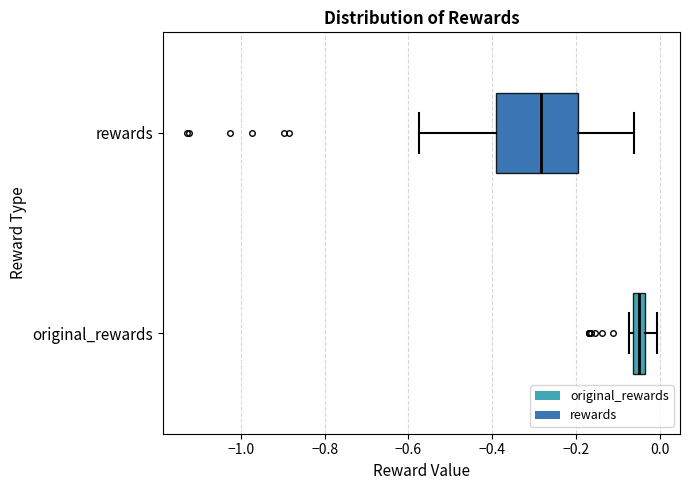

Comparing the boxes themselves (not the whiskers), which one is the widest?

rewards